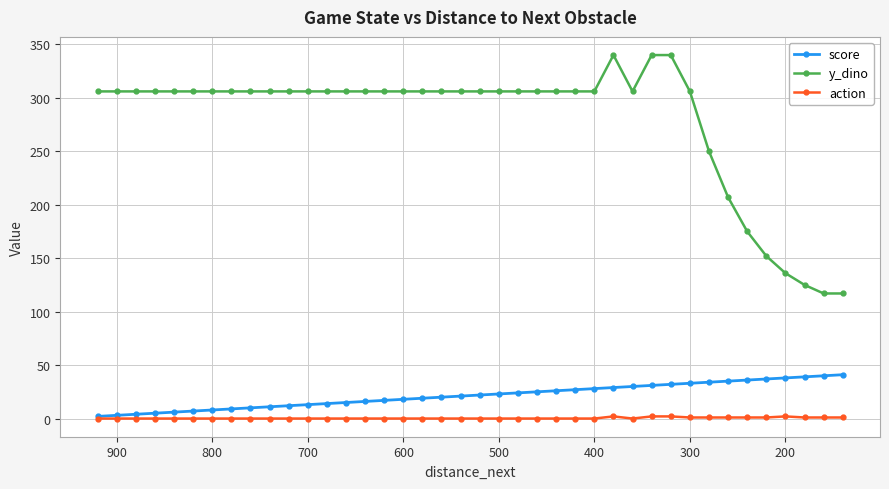

Which series has the widest spread of values?

y_dino